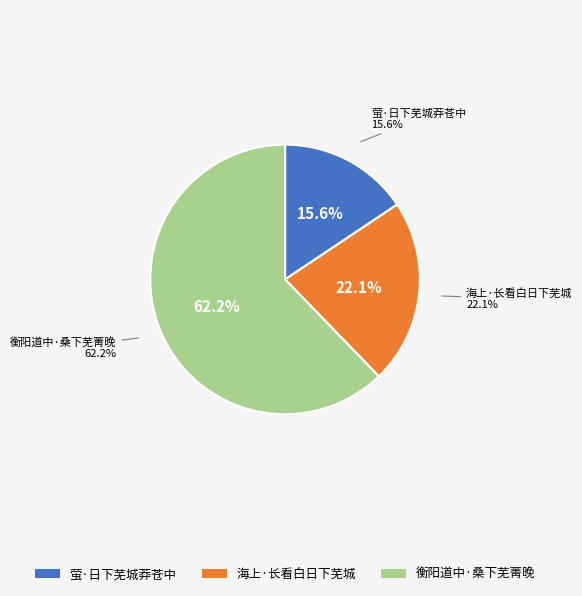

True or false: 衡阳道中·桑下芜菁晚 accounts for 62% of the total.

True